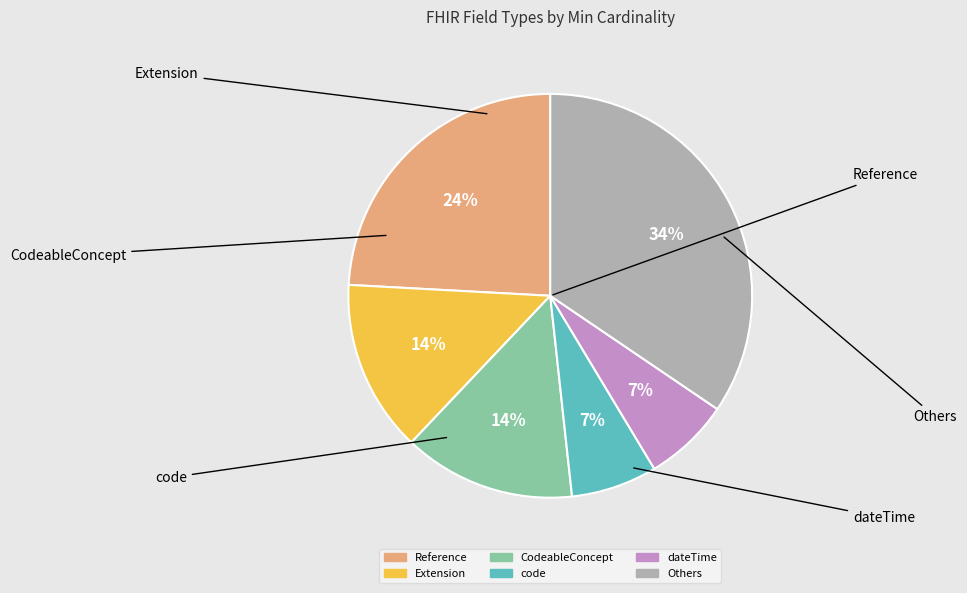

Is there any slice that represents more than half of the pie?

No